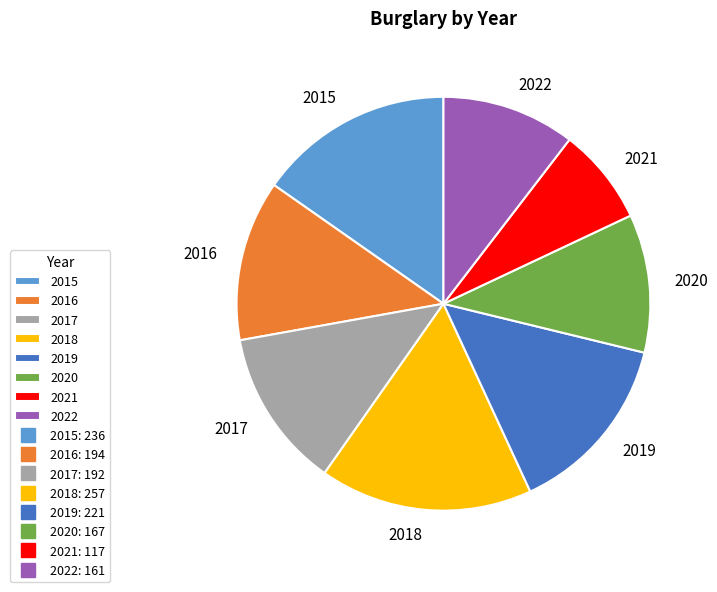

Between 2018 and 2020, which is larger?

2018